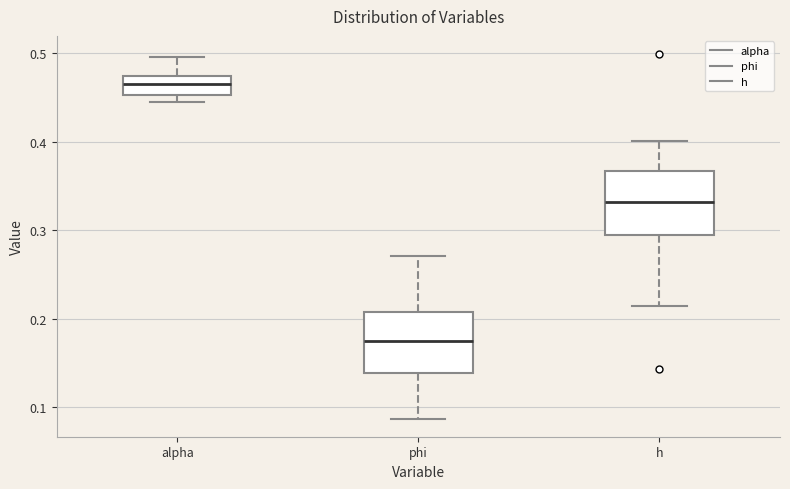

Reading left to right, transcribe this box plot: for each box, give where its median line is, the range the box spans, and where its two whiskers end, as read against the y-axis. The values are not printed on the chart, so give them approximately, as read against the axis.

alpha: median 0.46, box 0.45 to 0.47, whiskers 0.45 (just below the box's lower edge) to 0.50
phi: median 0.18, box 0.14 to 0.21, whiskers 0.09 to 0.27
h: median 0.33, box 0.29 to 0.37, whiskers 0.21 to 0.40